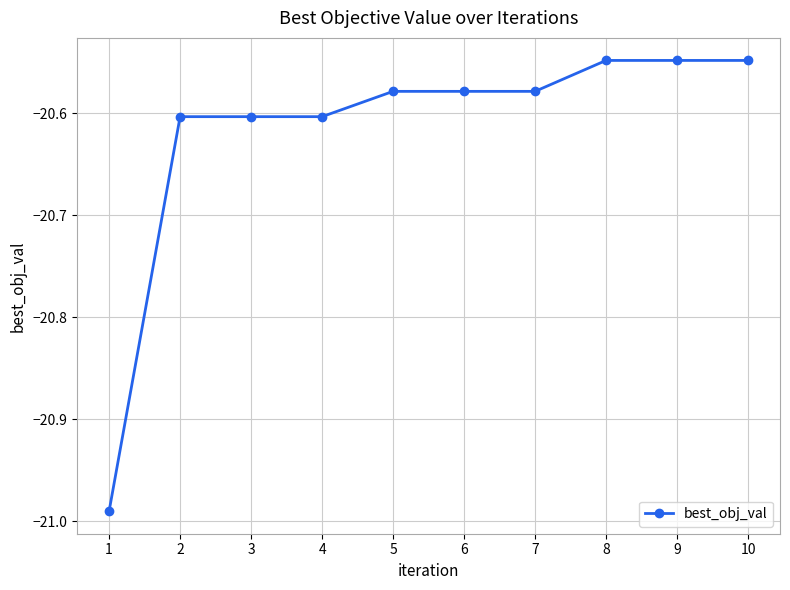

The chart shows a value of -20.6 at 7. True or false?

True